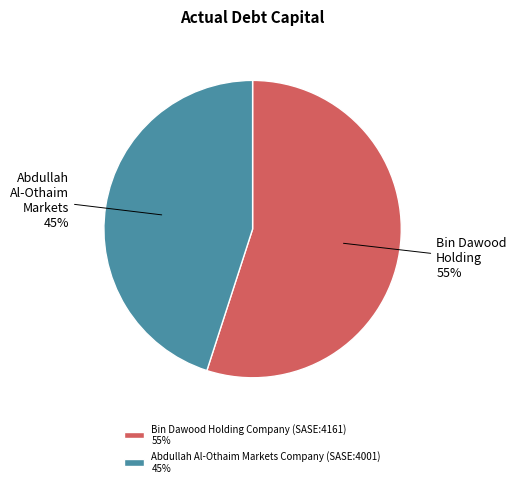

To the nearest percent, what portion does Abdullah Al-Othaim Markets Company (SASE:4001) represent?

45%